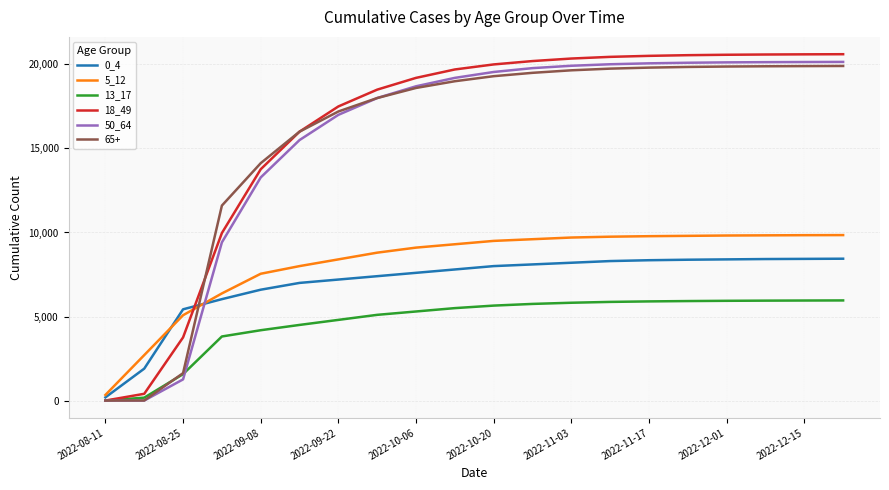

Which series ends up on top after the final intersection of 5_12 and 65+?

65+